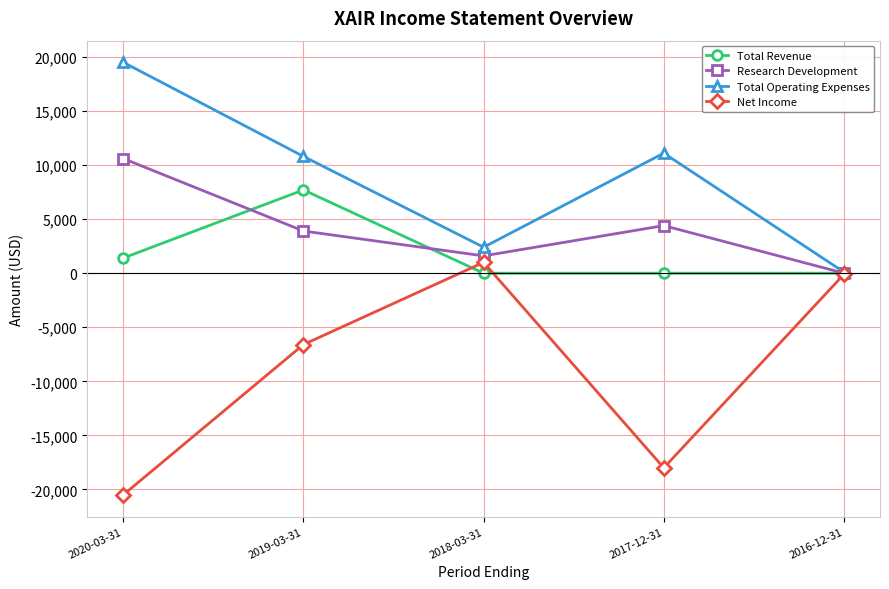

Which series has the largest range (max minus min)?

Net Income